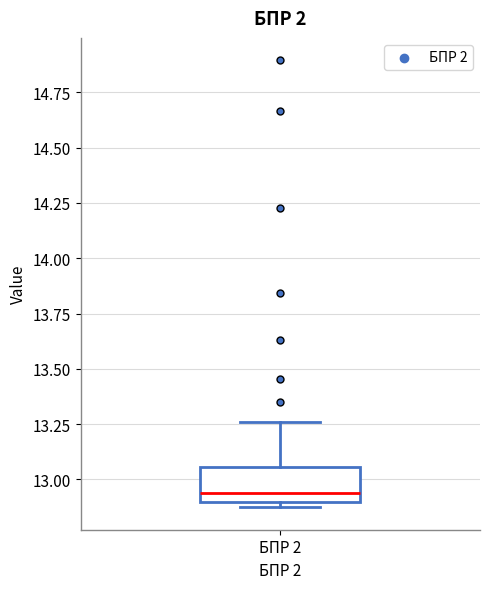

Where is the lower edge of the box for БПР 2 on the y-axis? The values are not printed on the chart, so give them approximately, as read against the axis.

12.90